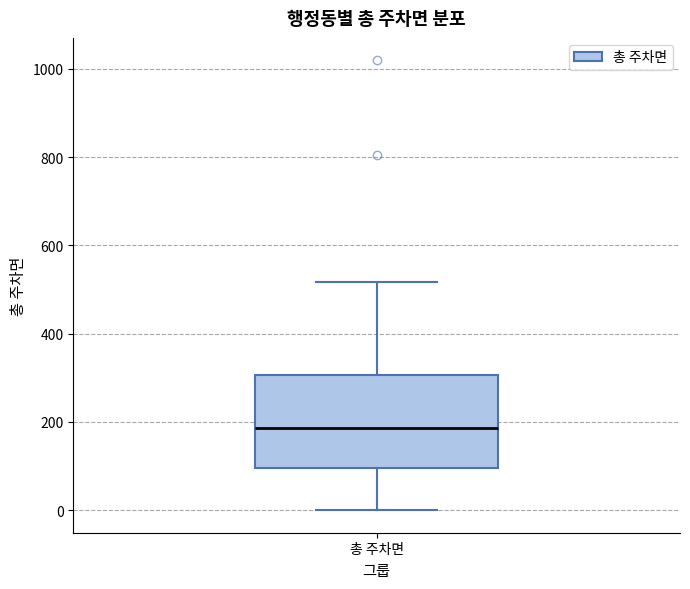

Where is the lower edge of the box for 총 주차면 on the y-axis? The values are not printed on the chart, so give them approximately, as read against the axis.

100